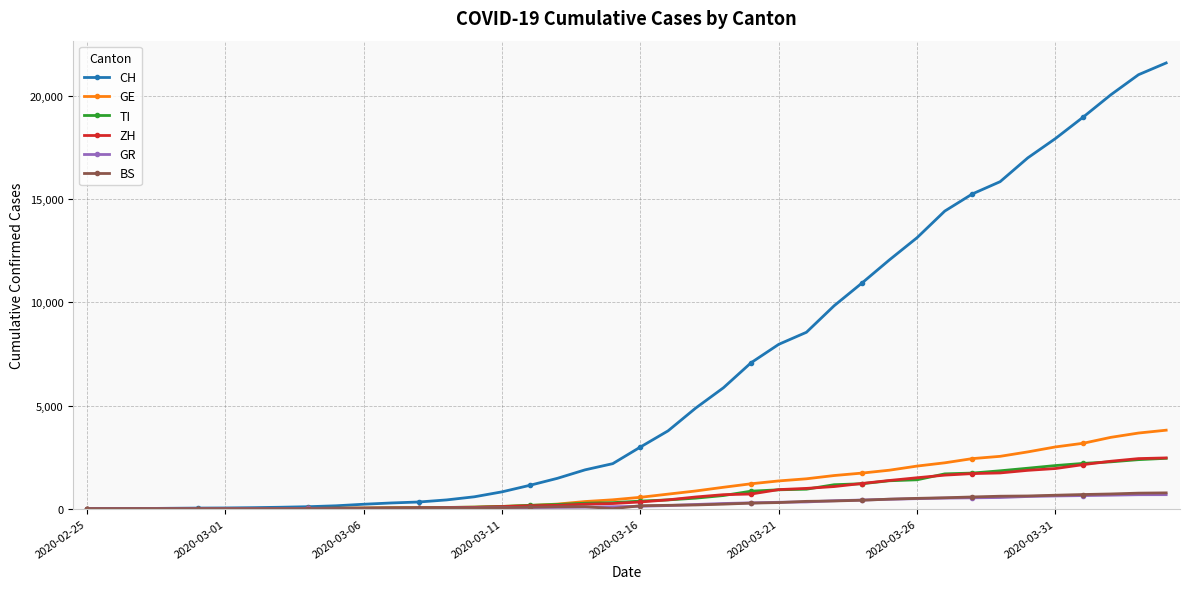

How many data points does each series have?

40